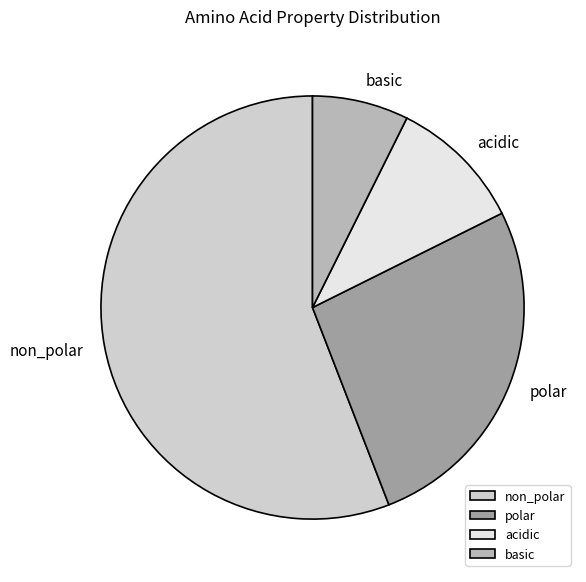

Is the sum of non_polar and basic greater than half?

Yes